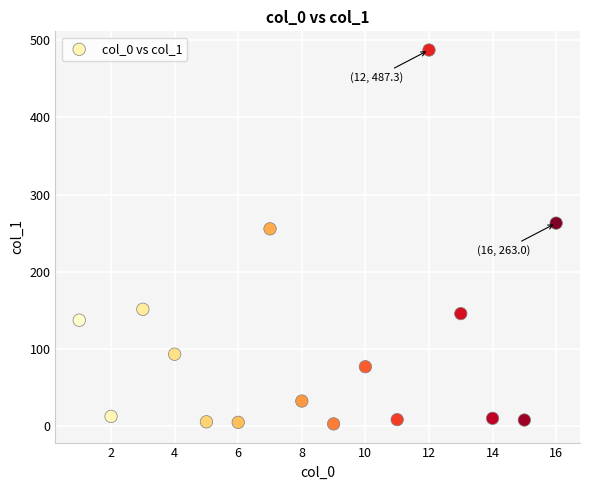

What is the range of X values (max minus min)?

15.0